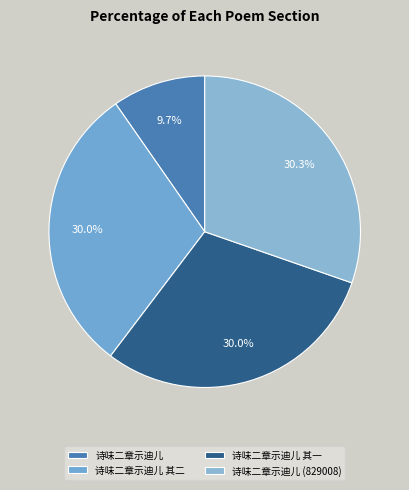

Approximately how many times larger is the value at 诗味二章示迪儿 (829008) compared to 诗味二章示迪儿 其二?

1.0